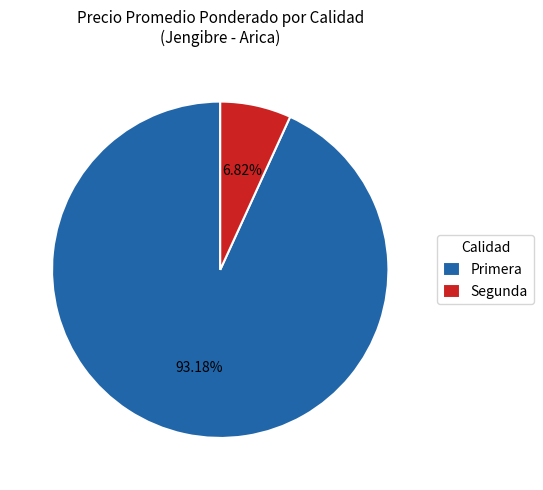

To the nearest percent, what is the difference between the largest and smallest slice percentages?

86%